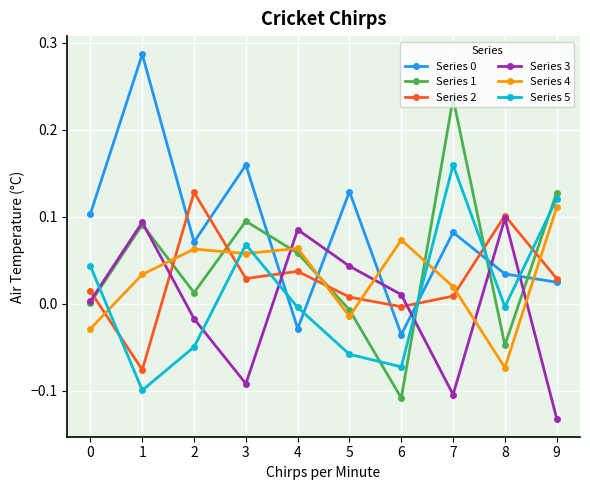

How many interior local peaks does the Series 4 series have?

3